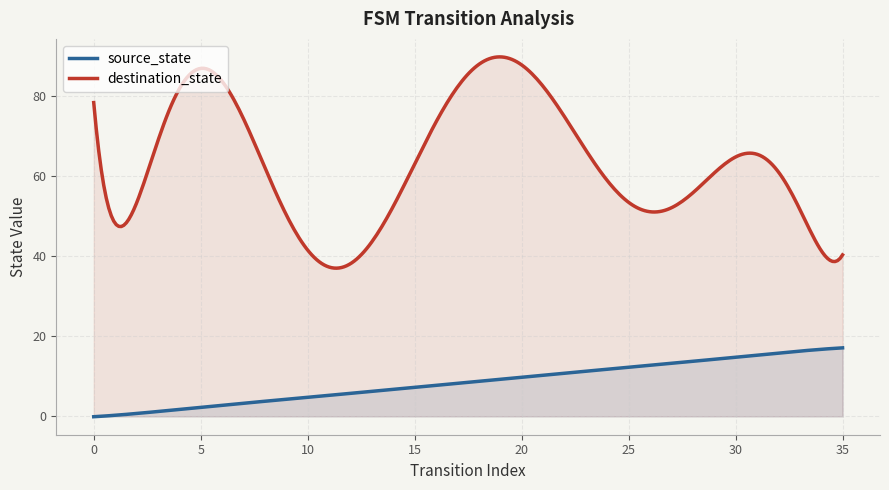

What is the difference between the maximum and minimum values in the destination_state series?

52.7